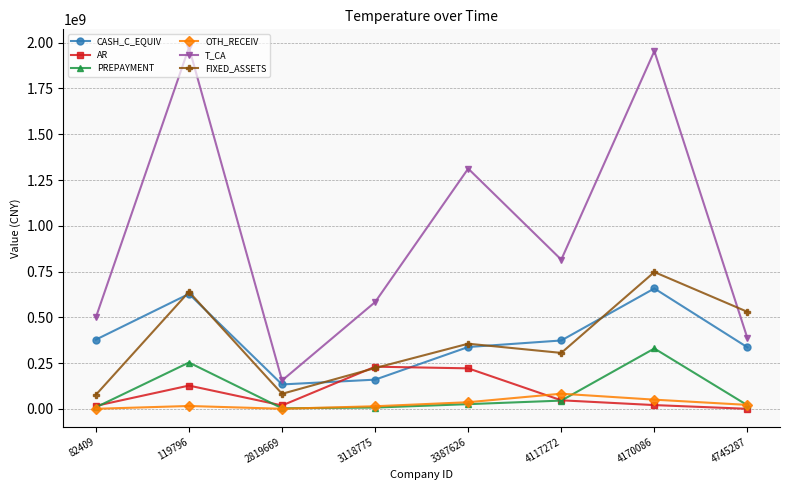

Which series has the largest total across all categories?

T_CA